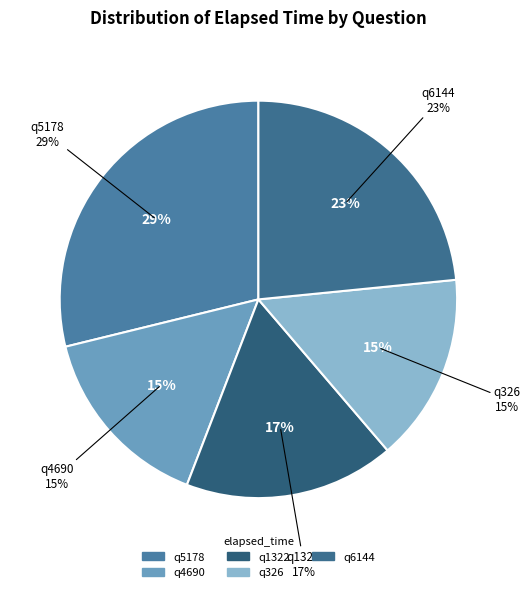

Which slice is the largest?

q5178